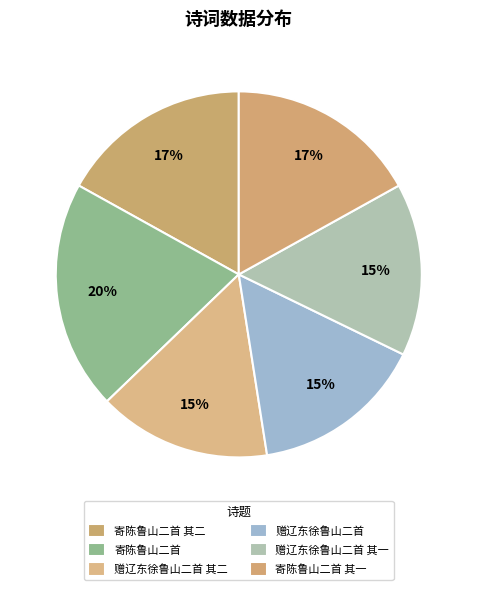

How many slices are in this pie chart?

6